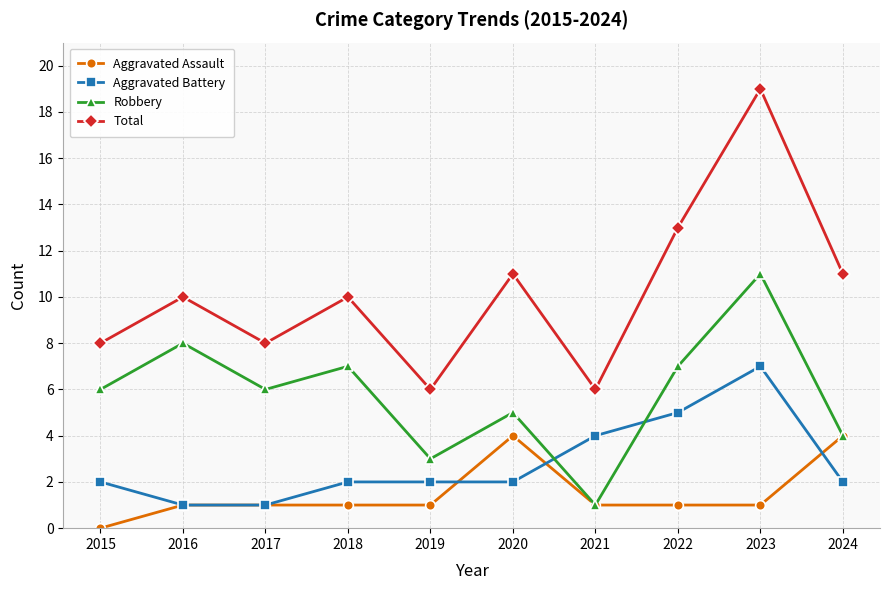

What is the difference between the Aggravated Battery values at 2018 and 2016?

1